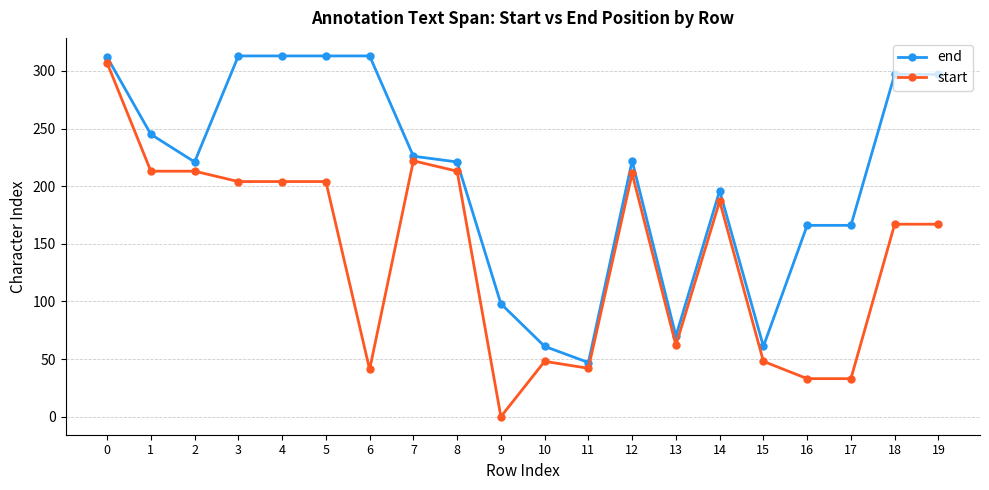

What is the total value across all series at 16?

199